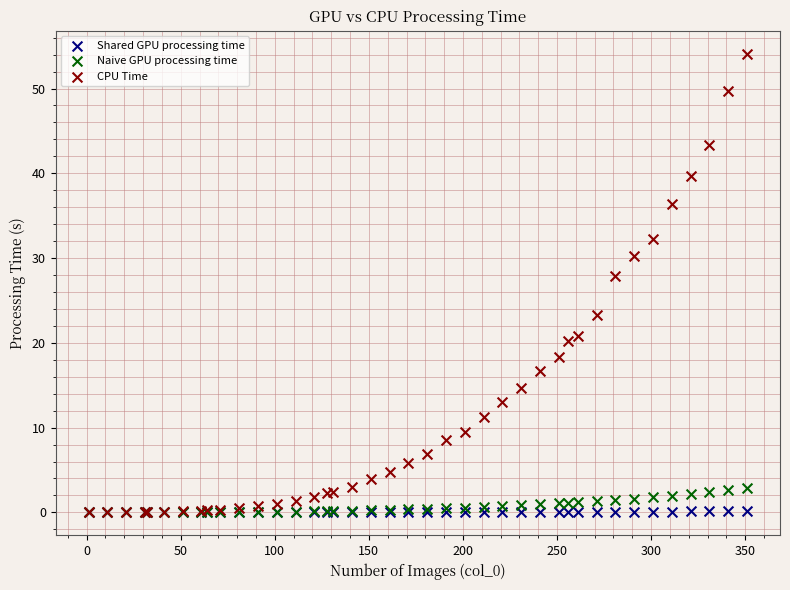

In the CPU Time series, what Y value is closest to 27?

27.8